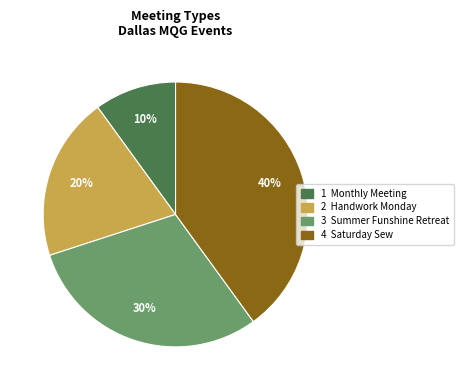

Is there any slice that represents more than half of the pie?

No